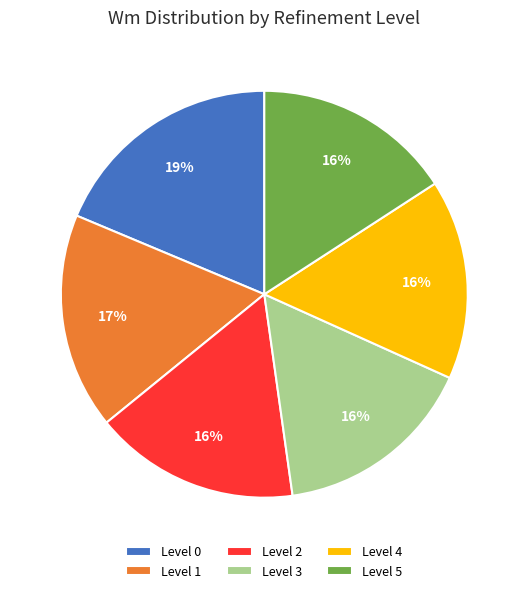

Is the sum of Level 4 and Level 3 greater than half?

No